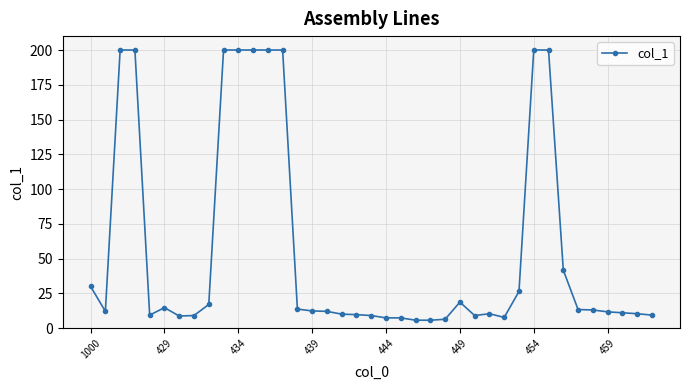

What is the difference between the second highest and second lowest values?

194.3